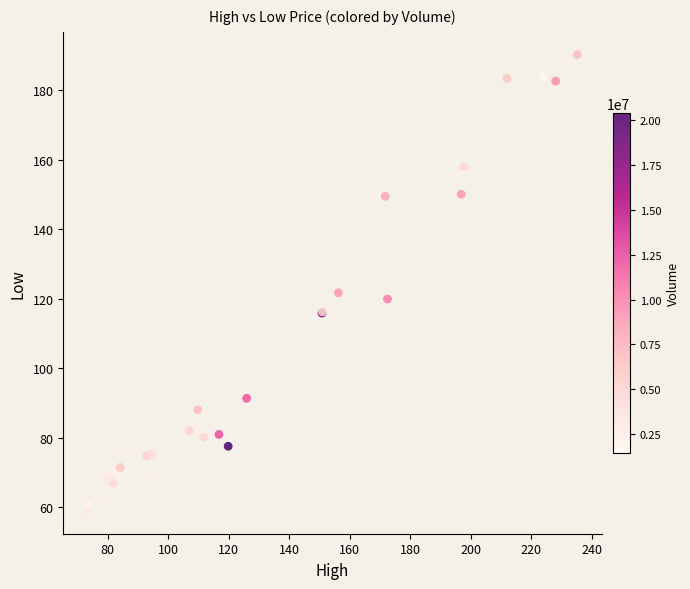

What Y value in the scatter plot is closest to 124?

121.8